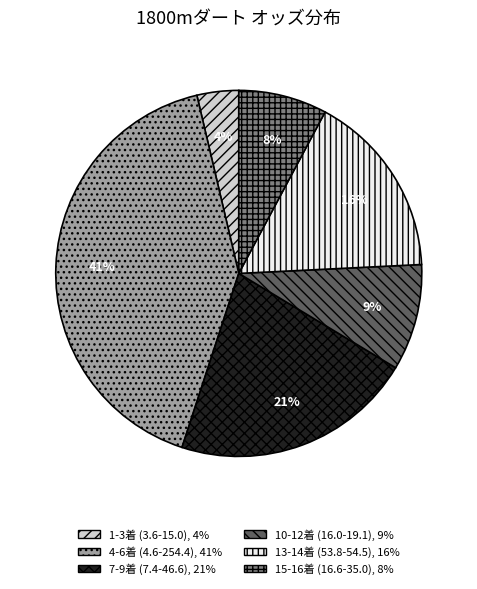

How many slices are in this pie chart?

6